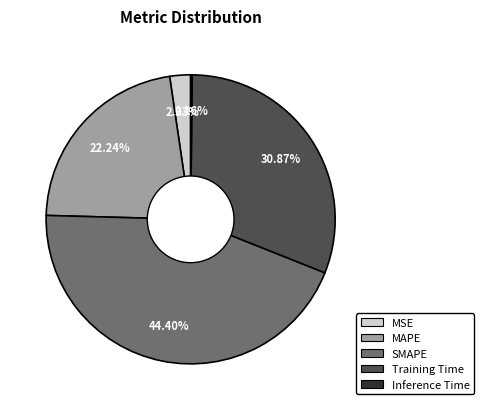

Which slice is the largest?

SMAPE